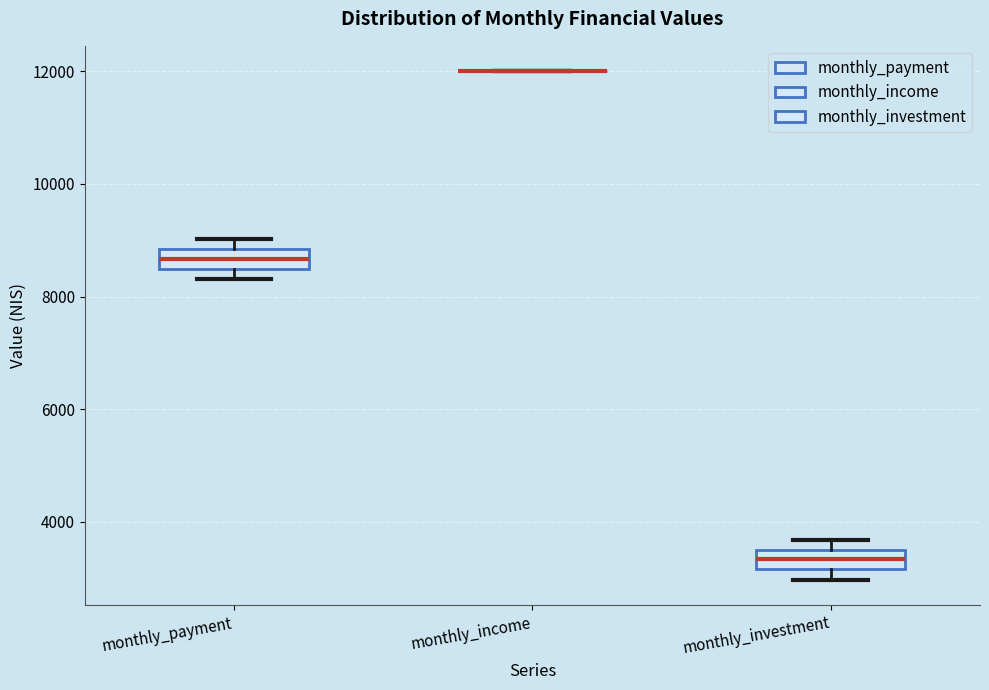

Reading left to right, transcribe this box plot: for each box, give where its median line is, the range the box spans, and where its two whiskers end, as read against the y-axis. The values are not printed on the chart, so give them approximately, as read against the axis.

monthly_payment: median 8600, box 8400 to 8800, whiskers 8400 (just below the box's lower edge) to 9000
monthly_income: box collapsed to a line at 12000, whiskers 12000 to 12000
monthly_investment: median 3400, box 3200 to 3600, whiskers 3000 to 3600 (just above the box's upper edge)